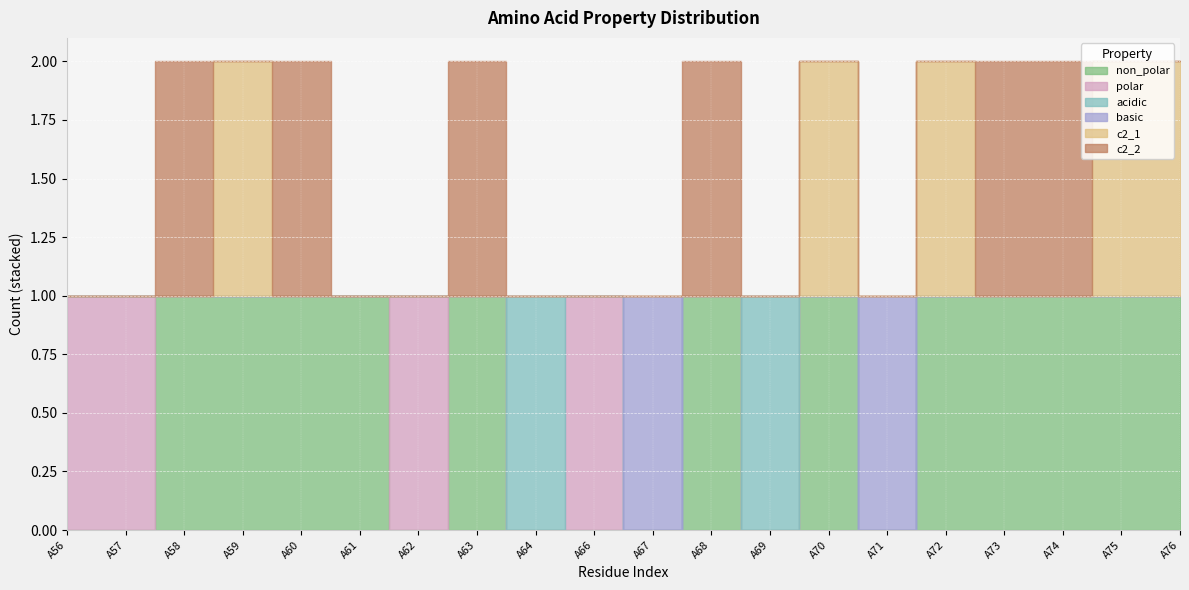

What is the difference between the maximum and minimum values in the c2_2 series?

1